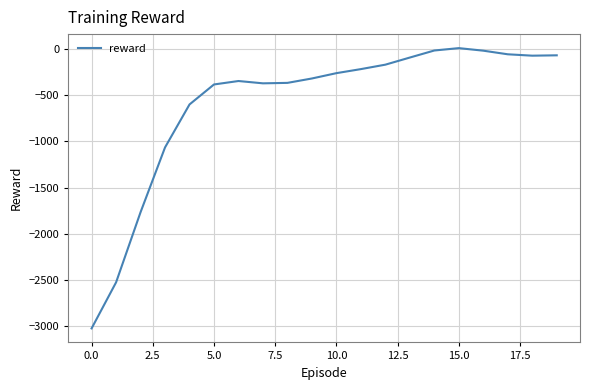

What is the smallest value displayed?

-3020.9